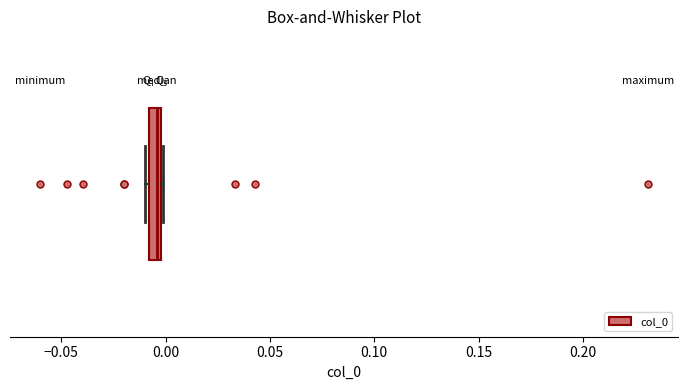

Where does the median line of the box sit on the x-axis? The values are not printed on the chart, so give them approximately, as read against the axis.

-0.005